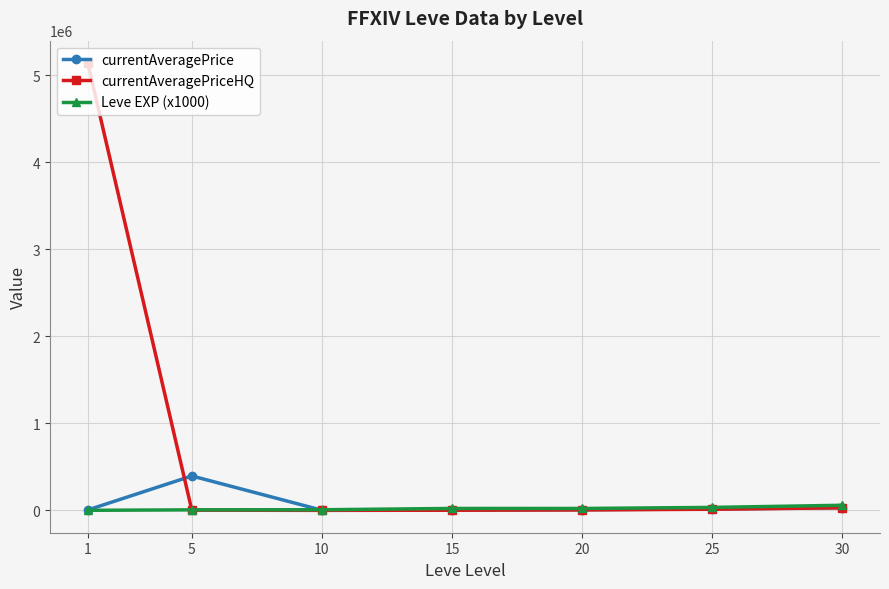

True or false: currentAveragePriceHQ has more than 2 interior local peaks.

False